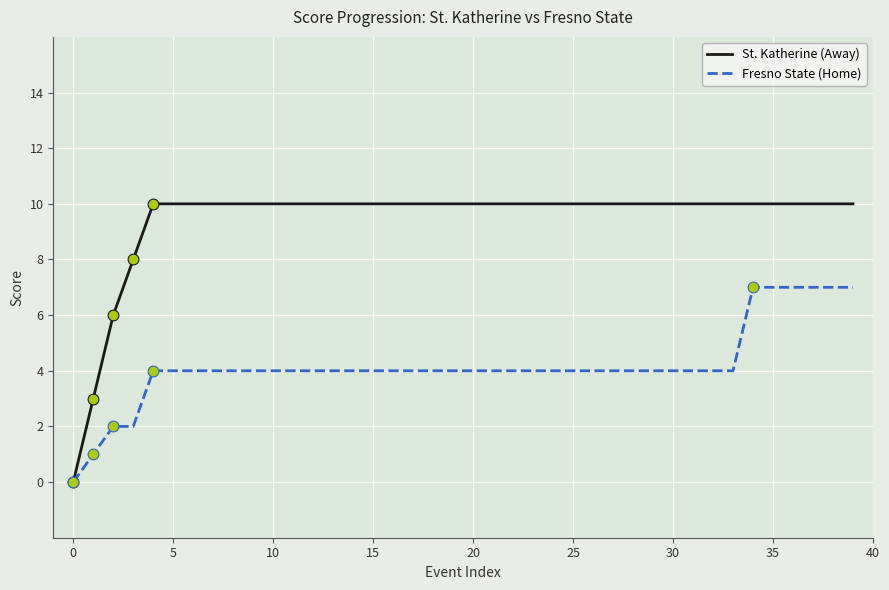

Rank the series by their maximum value, from highest to lowest.

St. Katherine (Away), Fresno State (Home)